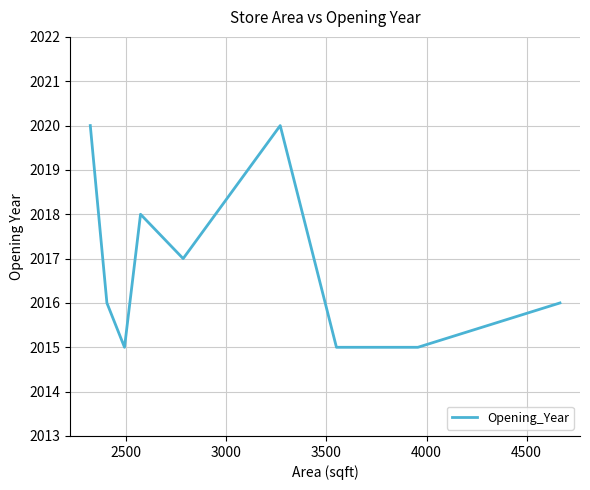

What is the greatest value displayed?

2020